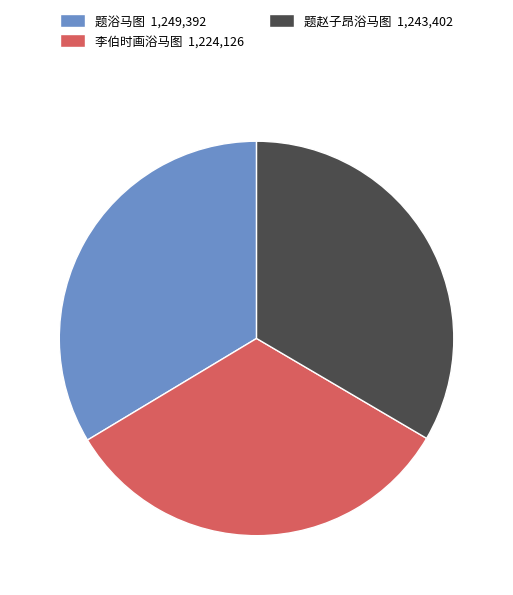

Do 题赵子昂浴马图 1,243,402 and 题浴马图 1,249,392 together represent more than half of the pie?

Yes